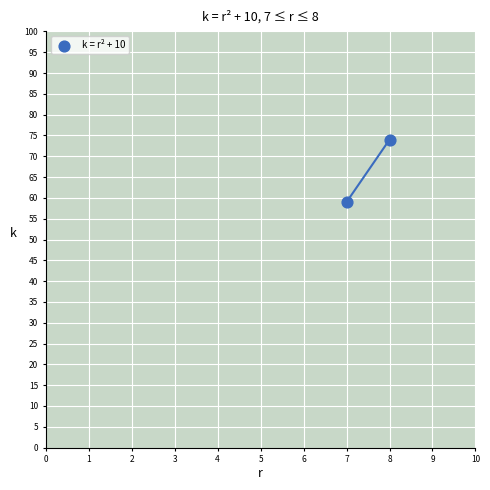

What Y value in the scatter plot is closest to 66?

59